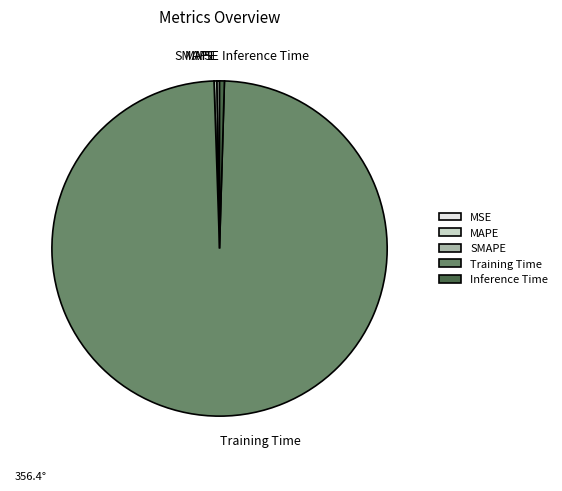

Between Inference Time and Training Time, which is larger?

Training Time